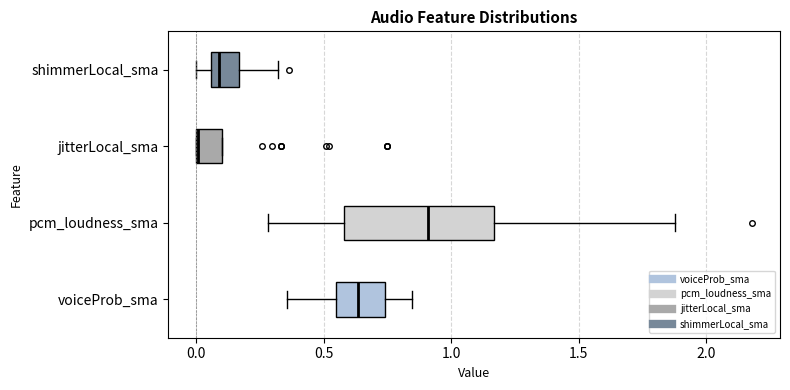

Which box is the widest, from its left edge to its right edge?

pcm_loudness_sma